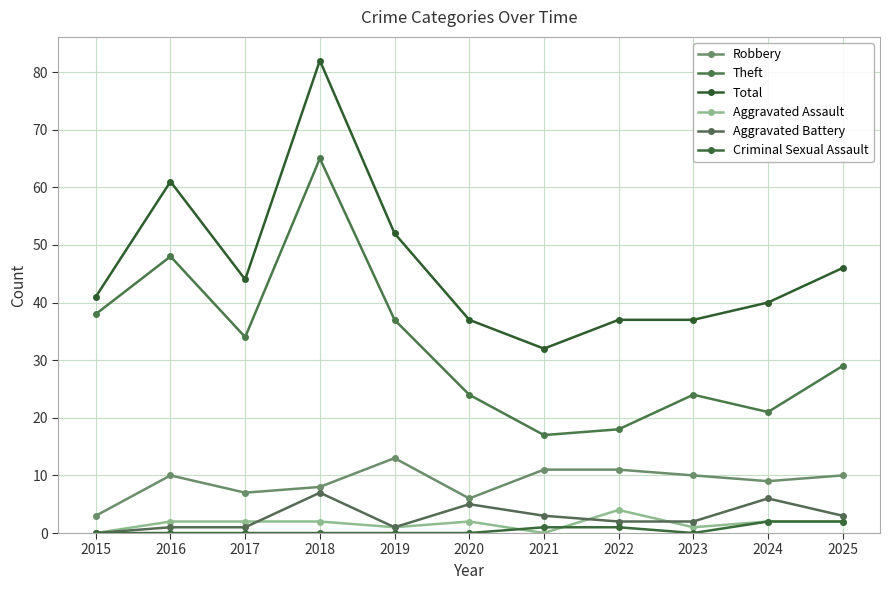

How many lines are shown in the chart?

6